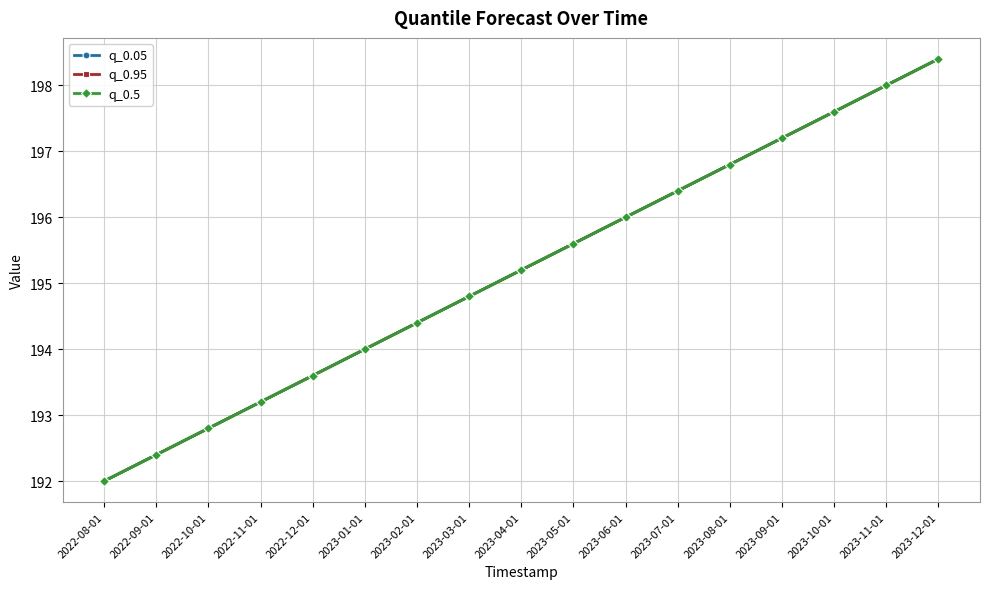

Is the value of q_0.5 at 2022-12-01 greater than the value of q_0.05 at 2022-10-01?

Yes